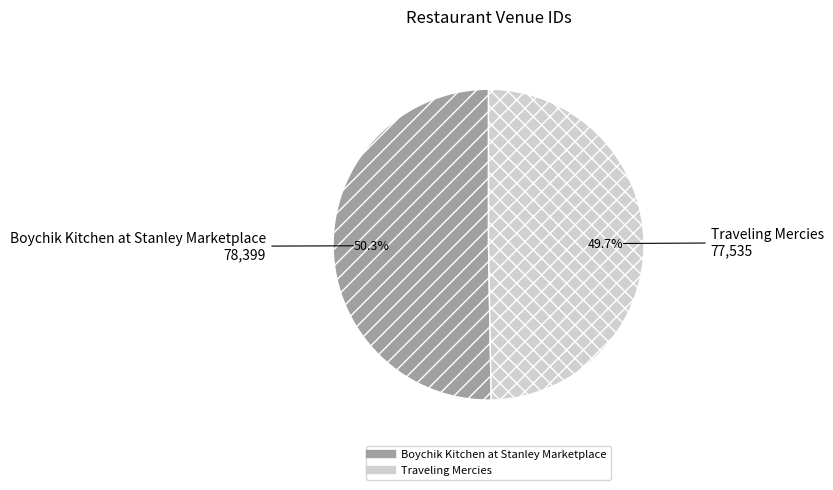

To the nearest percent, what is the difference between the Traveling Mercies and Boychik Kitchen at Stanley Marketplace slice percentages?

1%